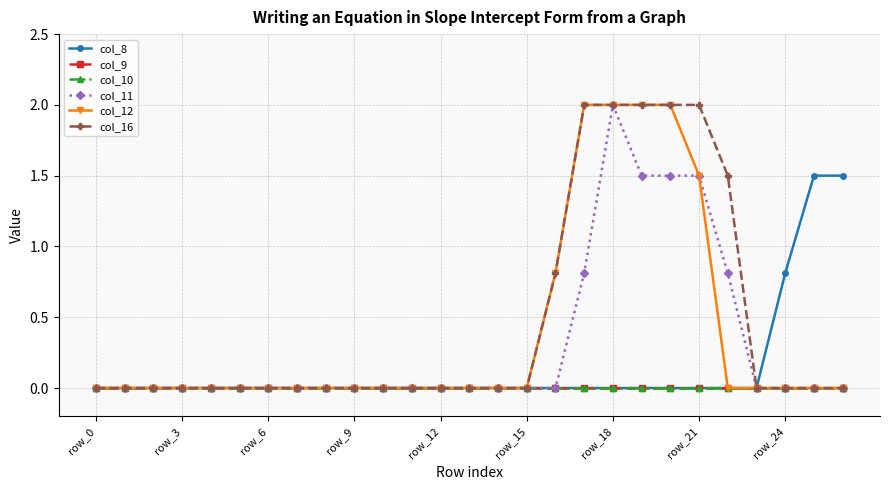

Which series has the widest spread of values?

col_11